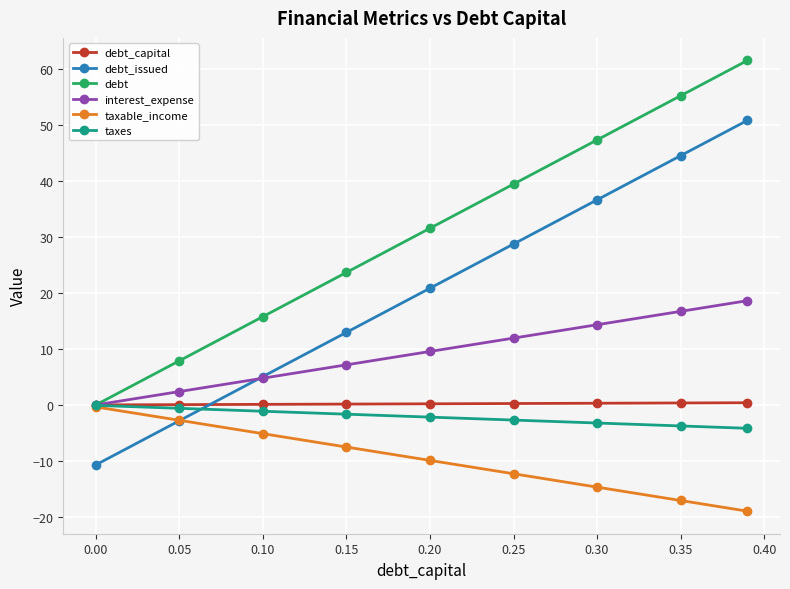

How many series are shown in this chart?

6